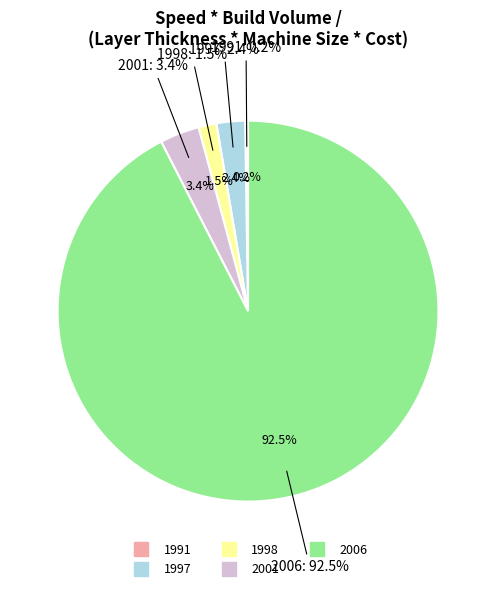

To the nearest percent, what portion does 2001 represent?

3%